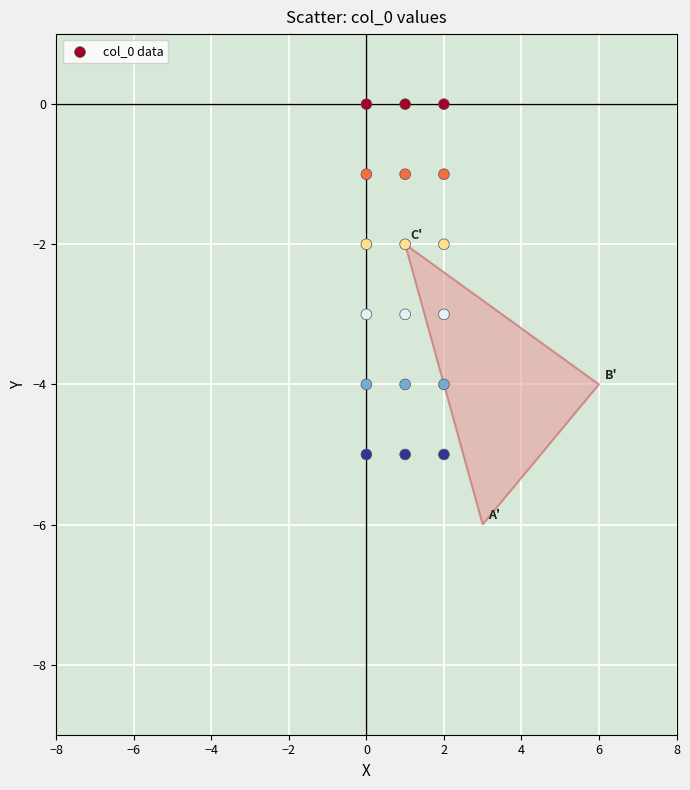

What is the range of Y values (max minus min)?

5